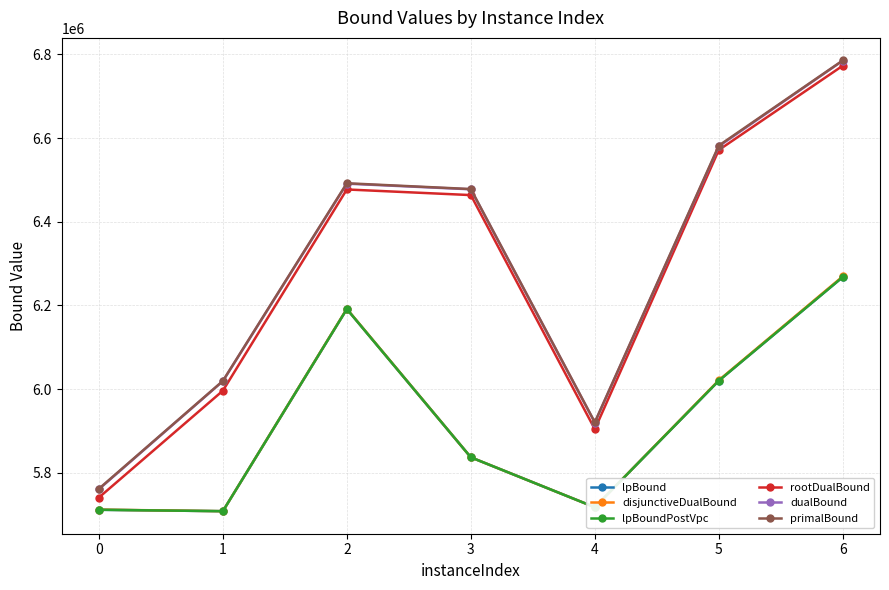

What is the difference between the maximum and second lowest values in the primalBound series?

865032.4